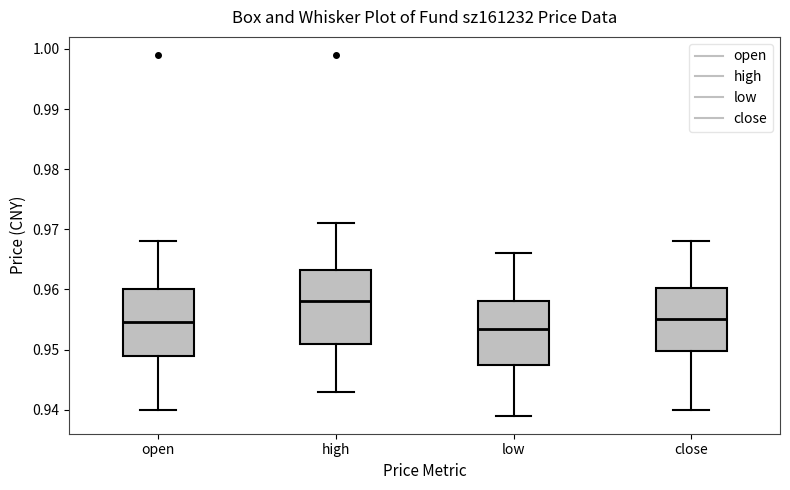

Comparing the boxes themselves (not the whiskers), which one is the tallest?

high